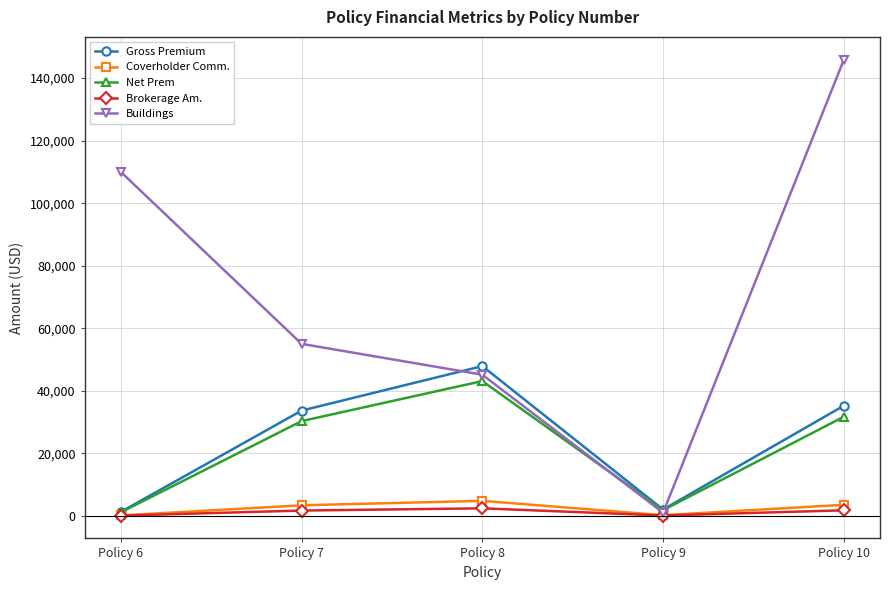

At which label does Buildings reach its peak?

Policy 10